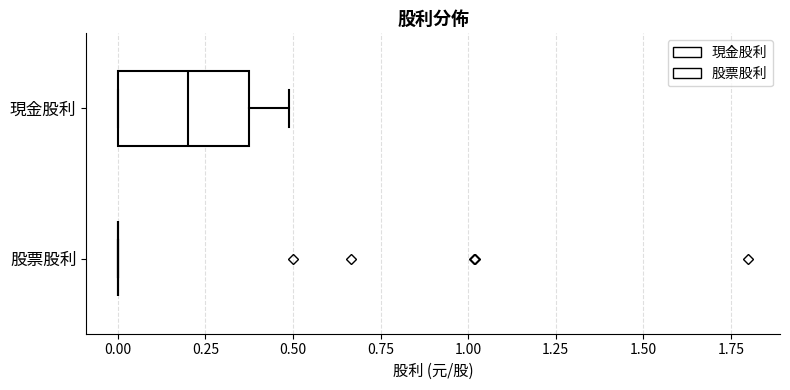

Reading bottom to top, read every box against the x-axis: the position of its median line, the range the box covers, and the ends of its whiskers. The values are not printed on the chart, so give them approximately, as read against the axis.

股票股利: box collapsed to a line at 0.00, whiskers 0.00 to 0.00
現金股利: median 0.20, box 0.00 to 0.35, whiskers 0.00 to 0.50